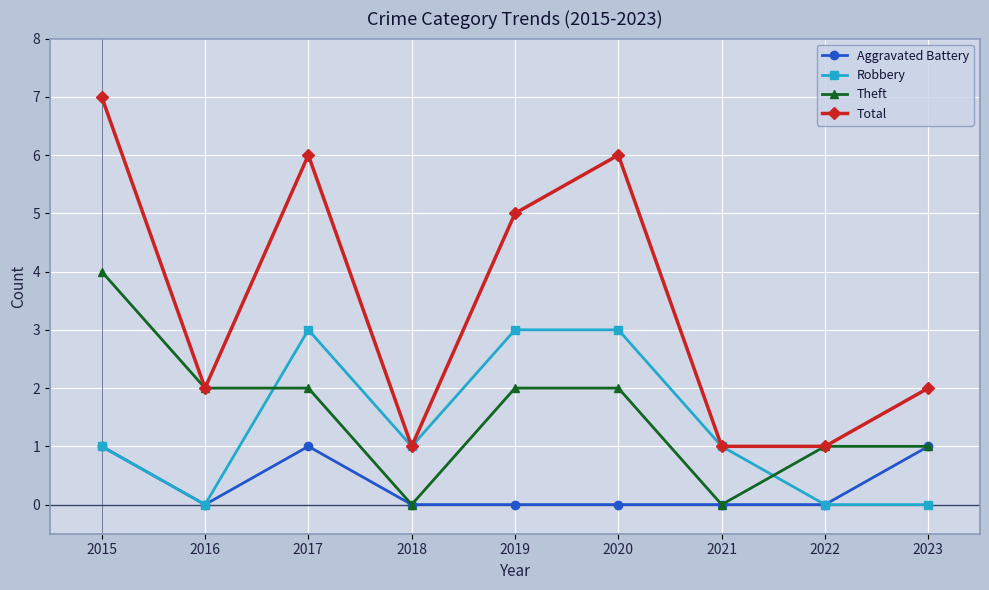

Which series changed the most between 2015 and 2016?

Total